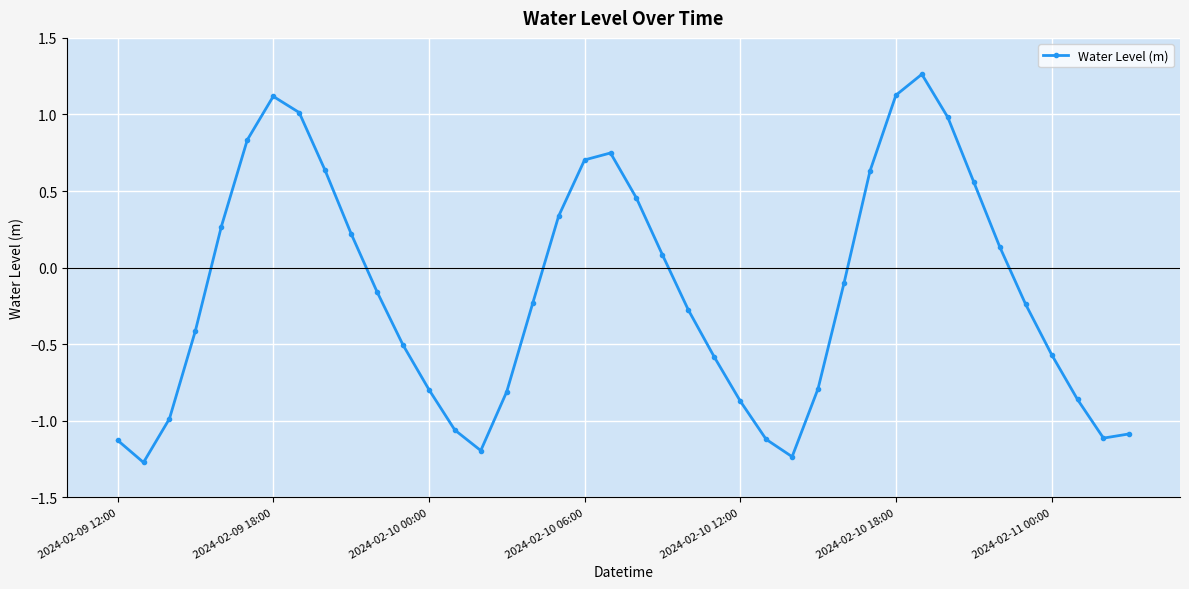

What is the difference between the maximum and second lowest values?

2.5